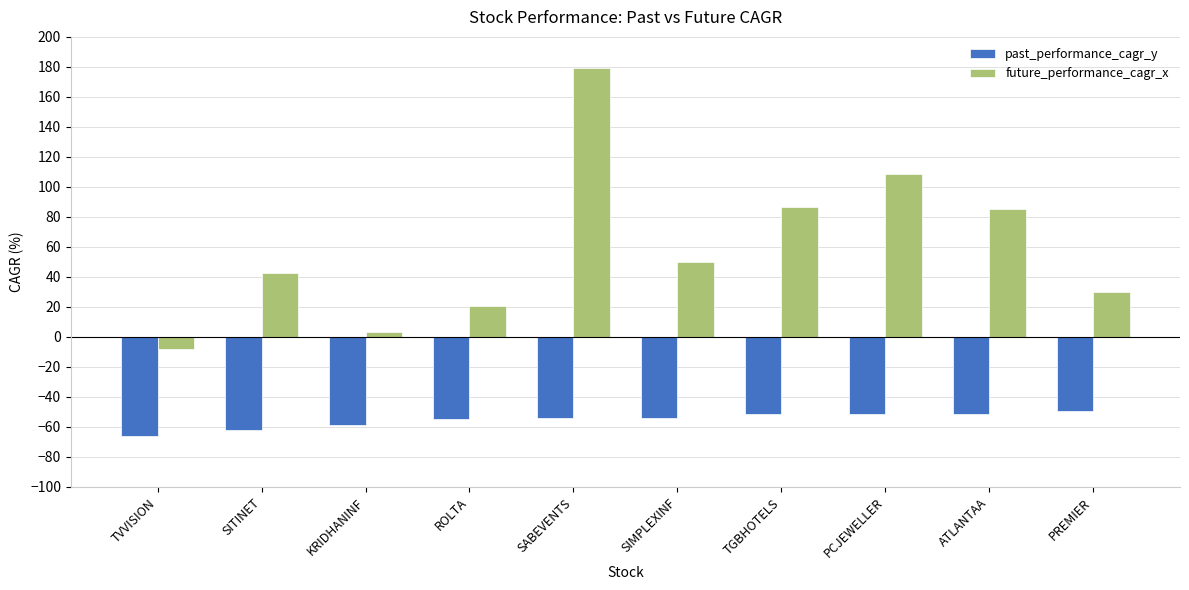

How many groups of bars are there?

10